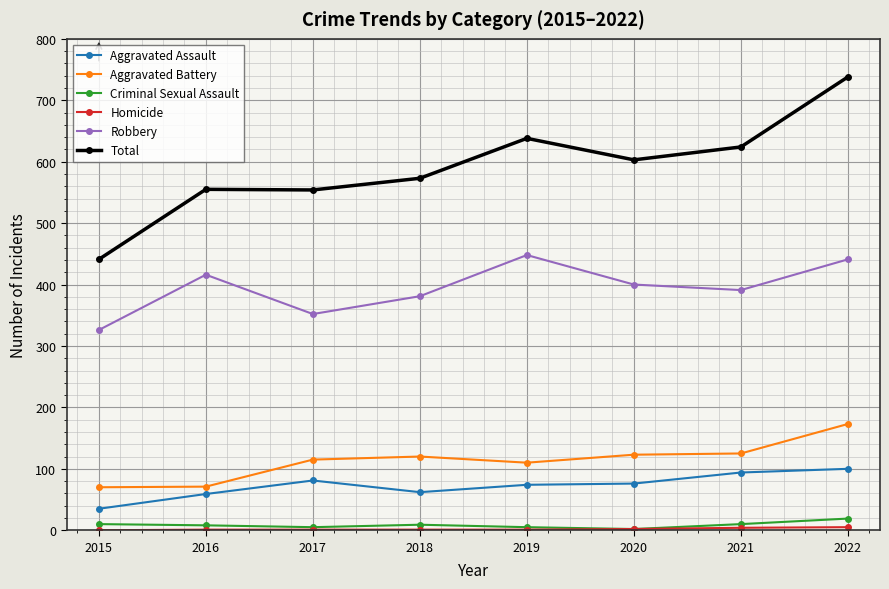

What is the difference between the second highest and minimum values in the Robbery series?

115